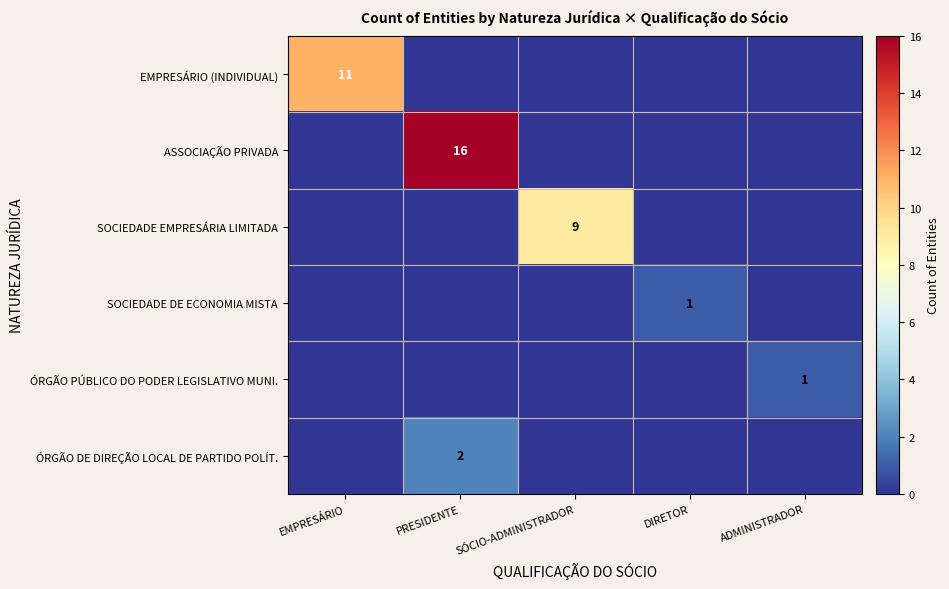

Is it true that ÓRGÃO DE DIREÇÃO LOCAL DE PARTIDO POLÍT. equals 2 at PRESIDENTE?

True